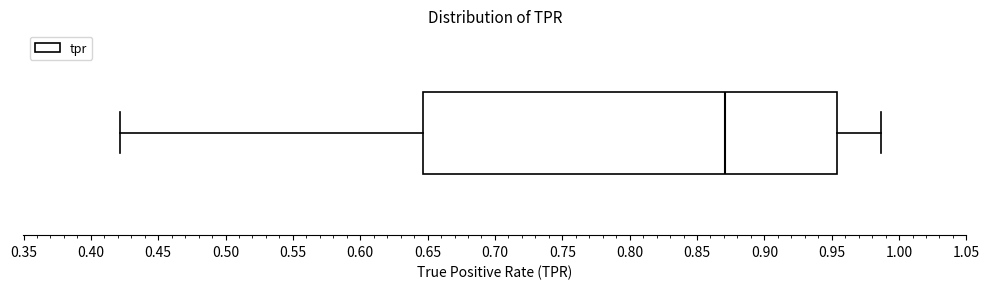

Transcribe this box plot: give where the median line is, the range the box spans, and where the two whiskers end, as read against the x-axis. The values are not printed on the chart, so give them approximately, as read against the axis.

median 0.870, box 0.645 to 0.955, whiskers 0.420 to 0.985